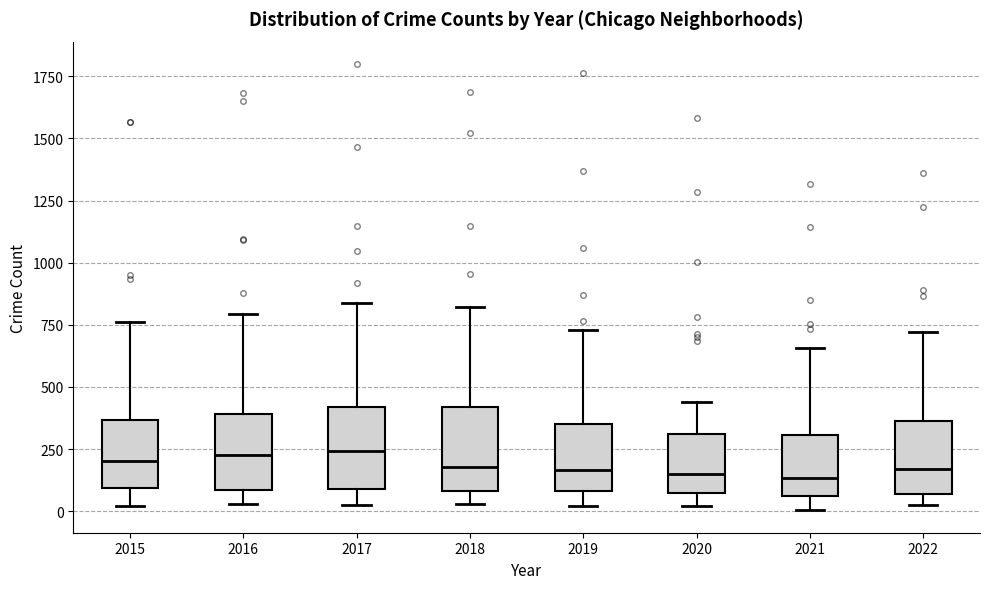

Where does the lower whisker of the box at x = 2019 end on the y-axis? The values are not printed on the chart, so give them approximately, as read against the axis.

0